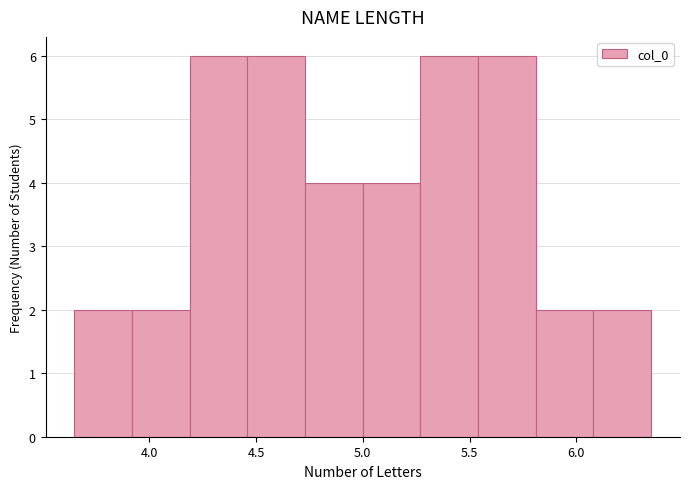

Reading left to right, transcribe this chart: for each bar, give the range it covers on the x-axis and its height. Neither the bar edges nor the heights are printed on the chart, so give them approximately, as read against the axes.

3.65 to 3.90: 2
3.90 to 4.20: 2
4.20 to 4.45: 6
4.45 to 4.75: 6
4.75 to 5.00: 4
5.00 to 5.25: 4
5.25 to 5.55: 6
5.55 to 5.80: 6
5.80 to 6.10: 2
6.10 to 6.35: 2